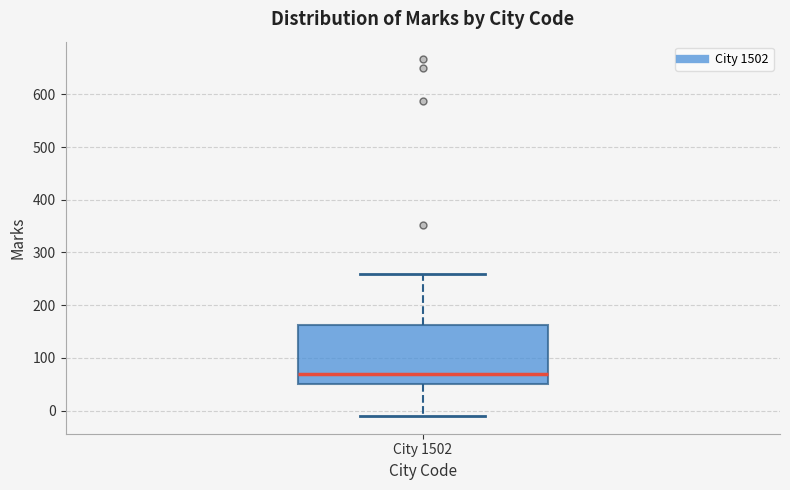

Read this box plot against the y-axis: the position of the median line, the range covered by the box, and the ends of both whiskers. The values are not printed on the chart, so give them approximately, as read against the axis.

median 70, box 50 to 160, whiskers -10 to 260